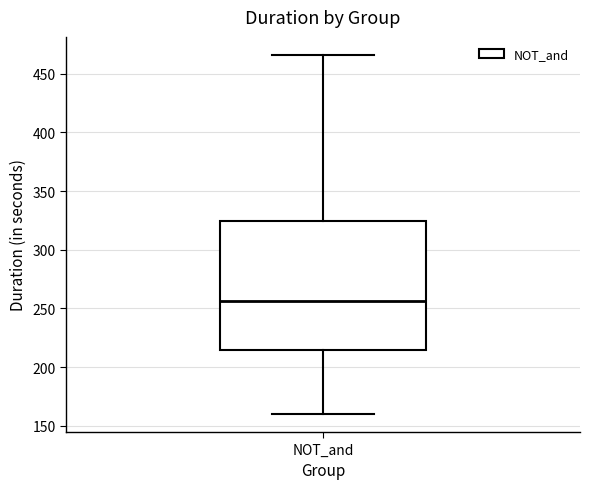

Where is the upper edge of the box for NOT_and on the y-axis? The values are not printed on the chart, so give them approximately, as read against the axis.

325